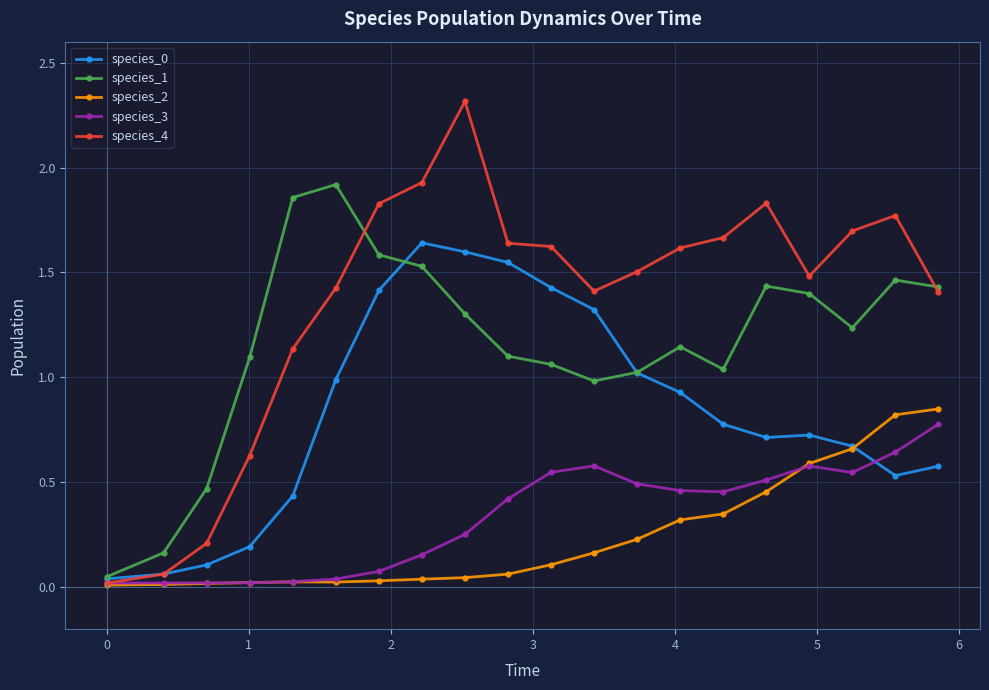

Which series has the largest range (max minus min)?

species_4